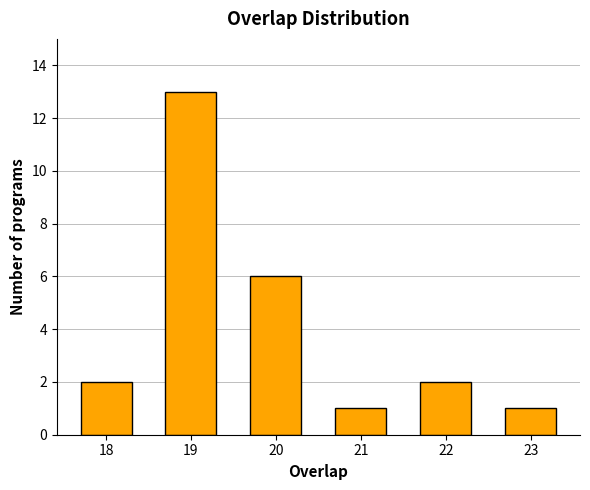

Reading left to right, what are all the values shown in this chart?

2	13	6	1	2	1